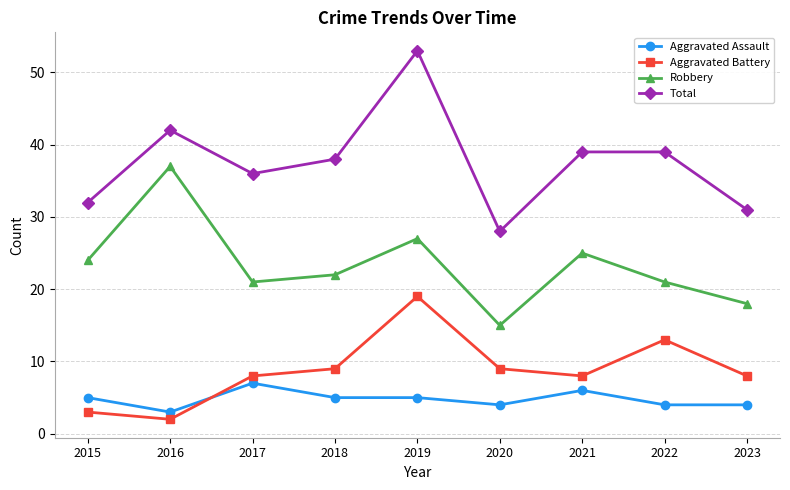

Which series has the largest total across all categories?

Total